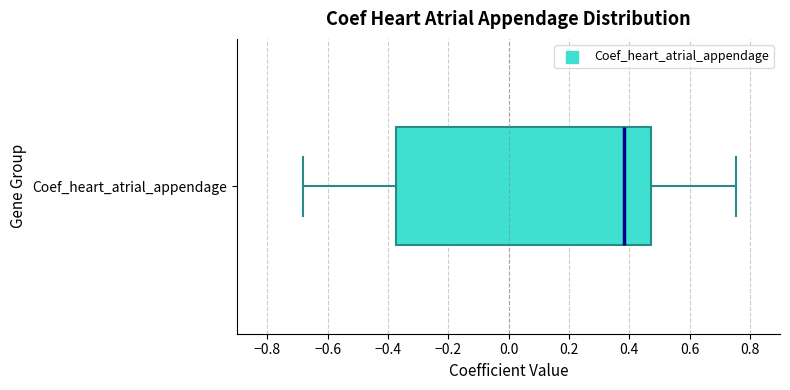

Transcribe this box plot: give where the median line is, the range the box spans, and where the two whiskers end, as read against the x-axis. The values are not printed on the chart, so give them approximately, as read against the axis.

median 0.38, box -0.38 to 0.48, whiskers -0.68 to 0.76